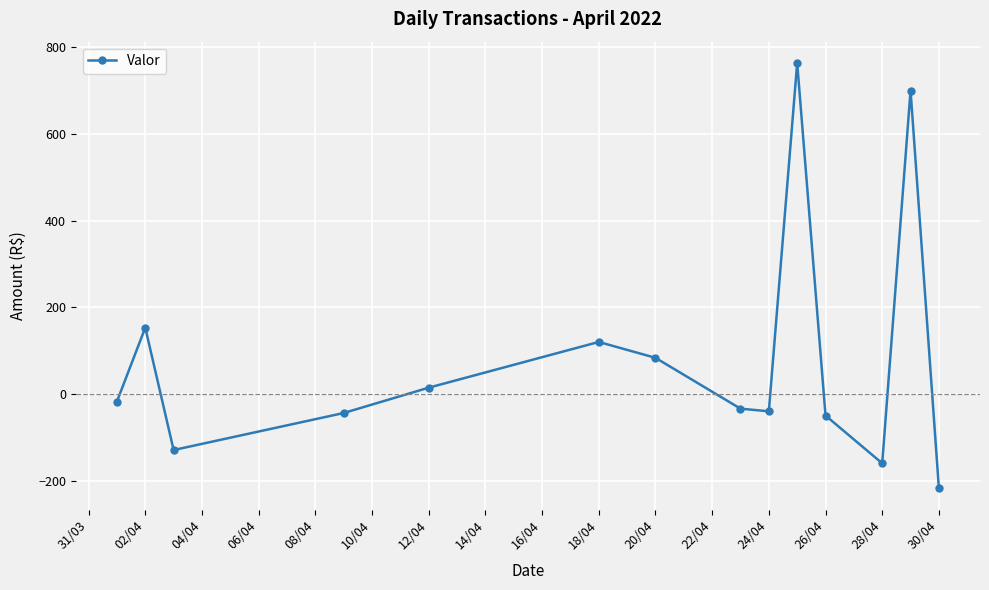

True or false: there are more than 2 points higher than both neighbors.

True